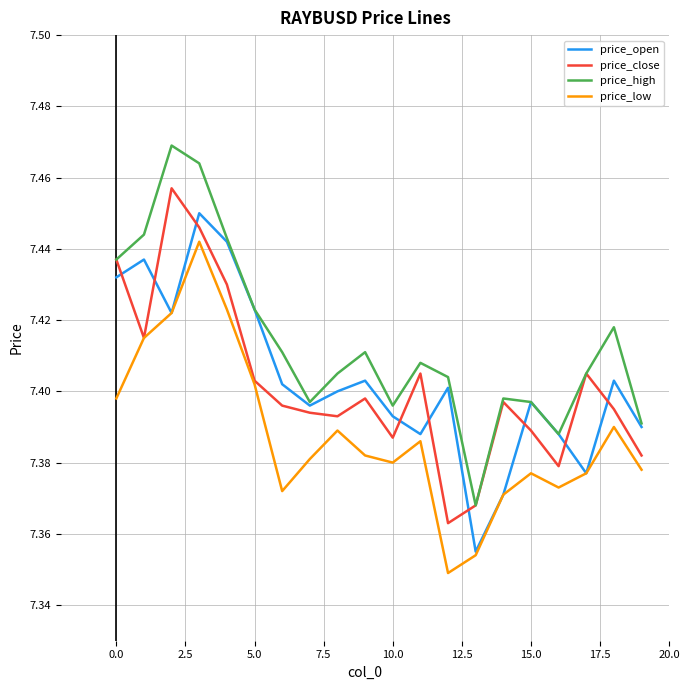

True or false: price_high and price_low cross at least once.

False